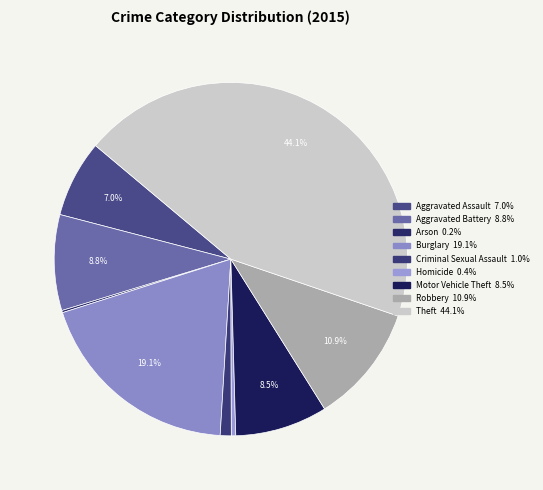

To the nearest percent, what is the combined percentage of Burglary and Motor Vehicle Theft?

28%